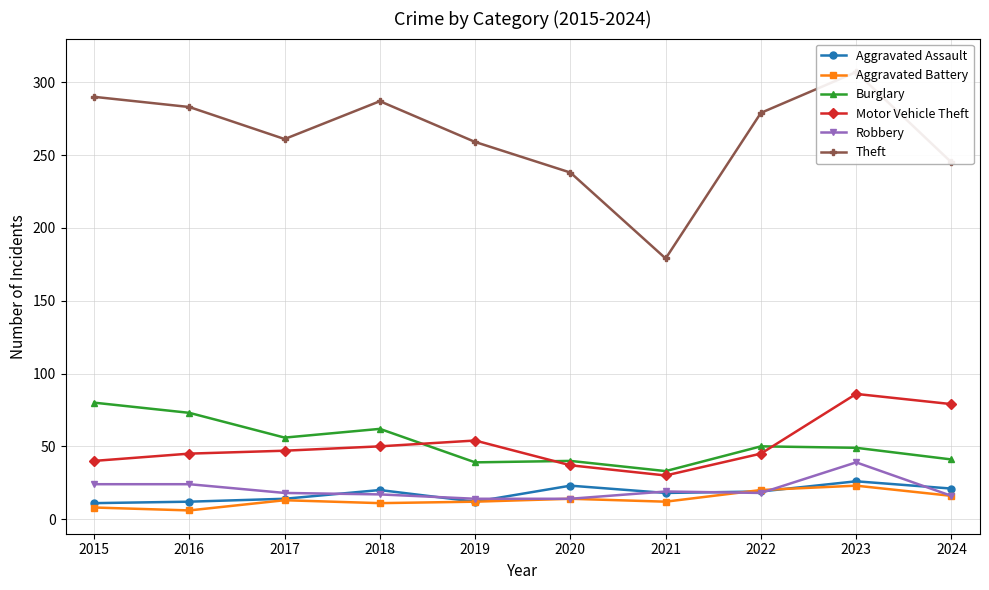

The Motor Vehicle Theft series shows 86 at 2023. True or false?

True